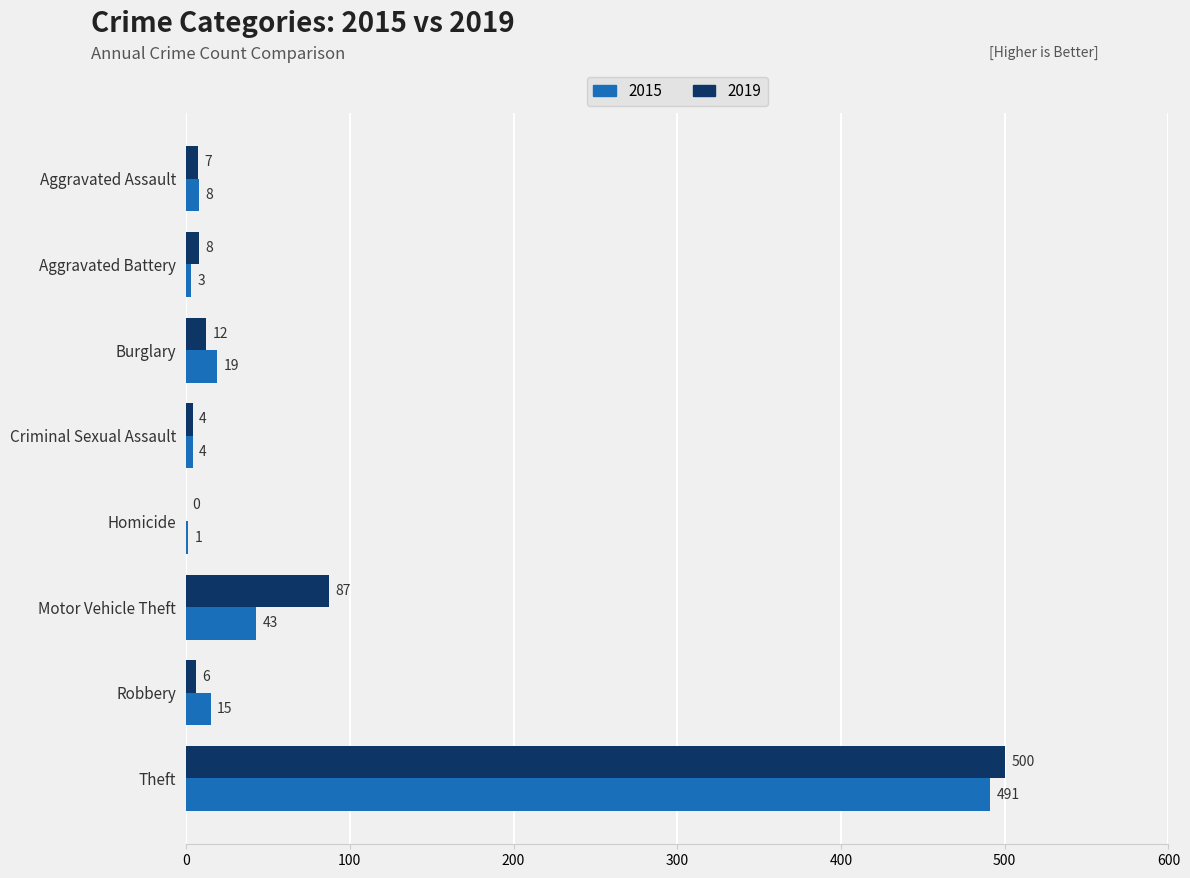

Is the value of 2015 at Theft greater than the value of 2019 at Burglary?

Yes